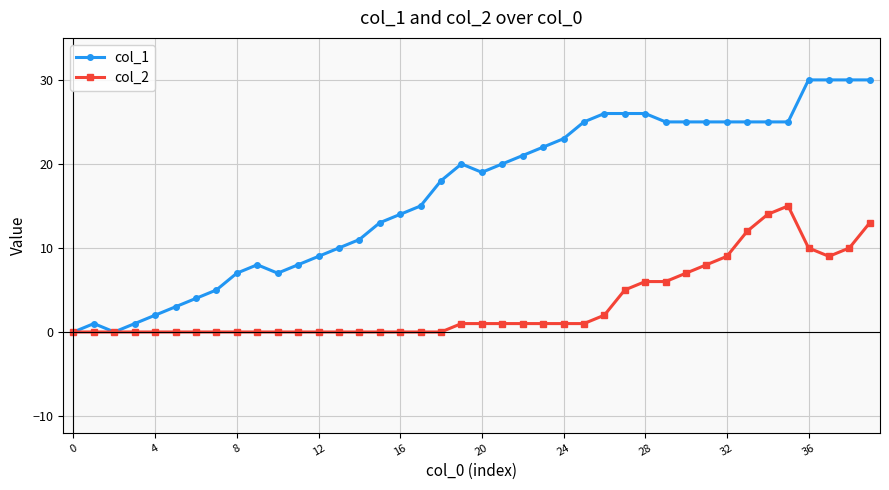

True or false: col_1 has more than 2 interior local peaks.

True